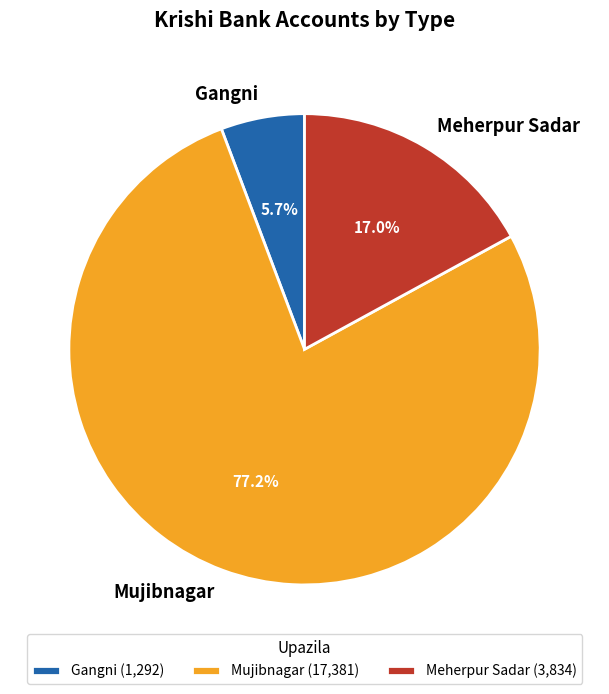

Is Gangni the majority of the pie?

No